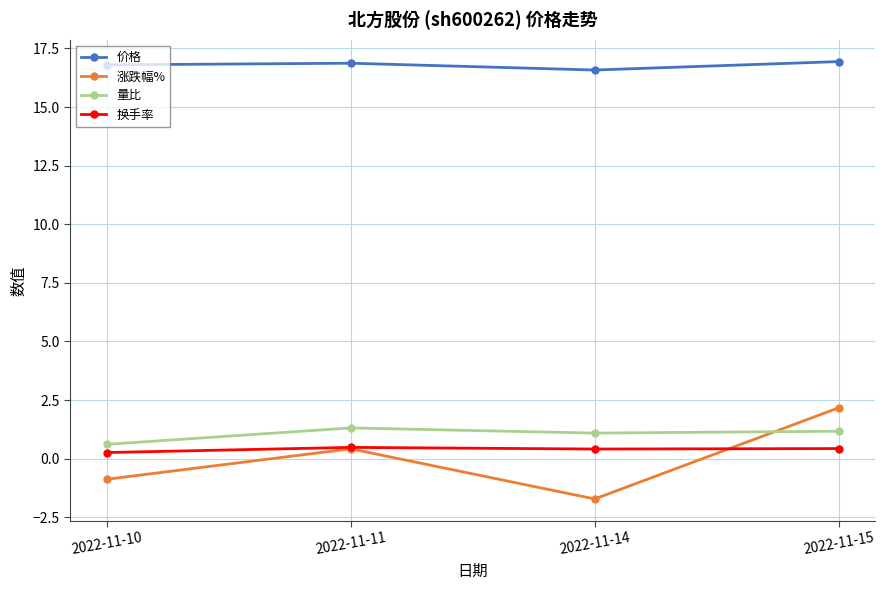

In 量比, how many points are lower than both neighbors (excluding endpoints)?

1